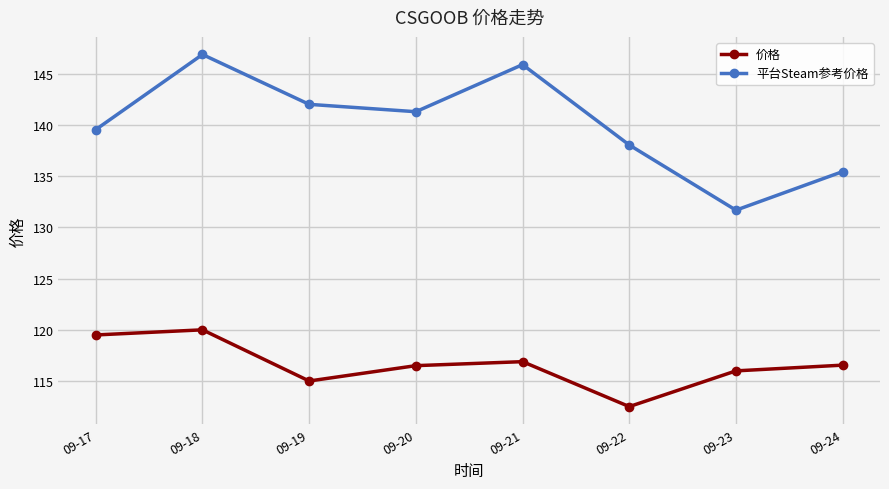

The value of 价格 at 09-18 is 120.0. True or false?

True